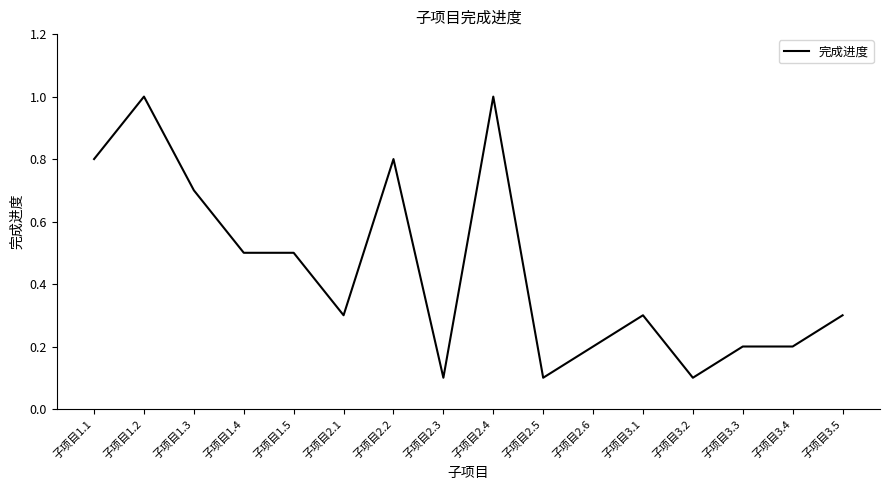

Between 子项目2.3 and 子项目1.2, which is larger?

子项目1.2